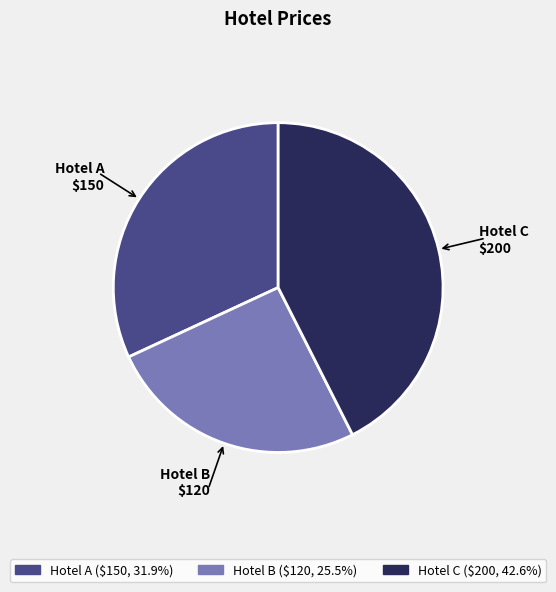

Does any single category account for the majority?

No